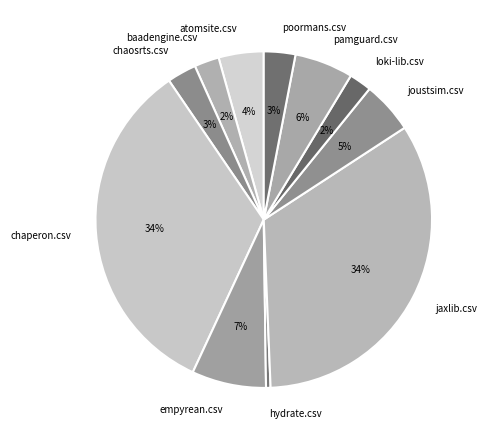

Do poormans.csv and chaperon.csv together represent more than half of the pie?

No